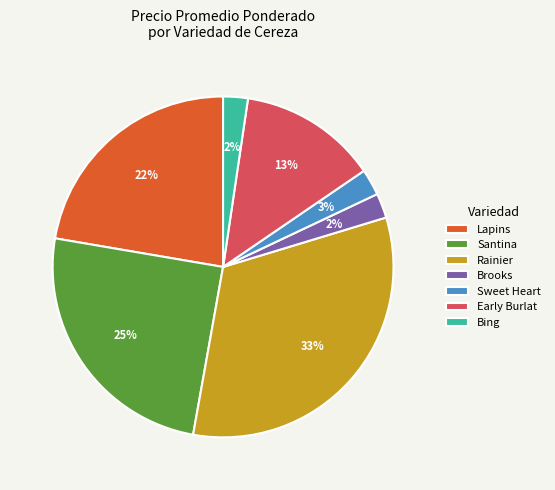

Which has a higher value, Brooks or Rainier?

Rainier